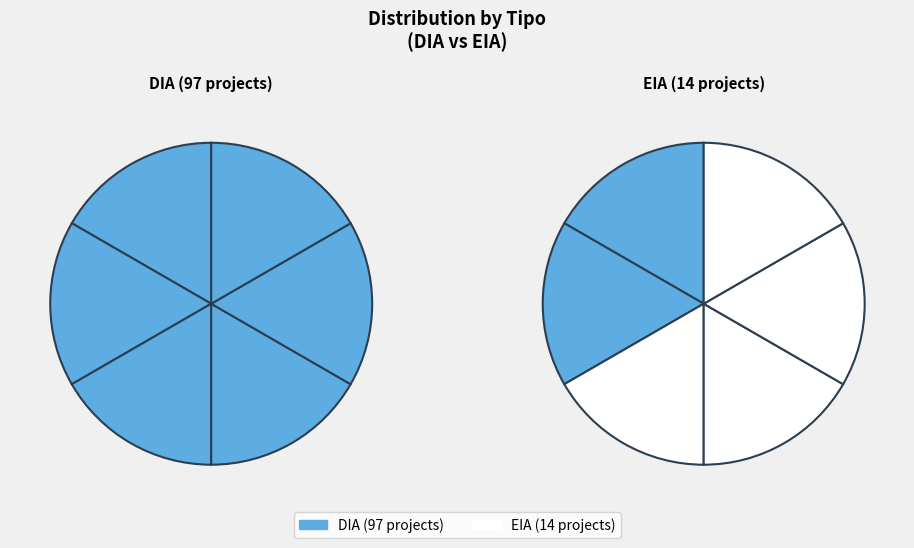

What percentage is the EIA slice, to the nearest percent?

13%